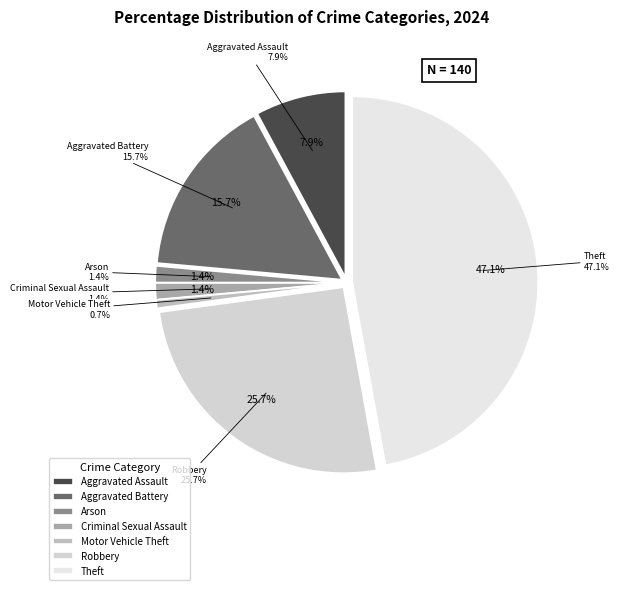

Is it true that Criminal Sexual Assault is 1% of the pie?

True